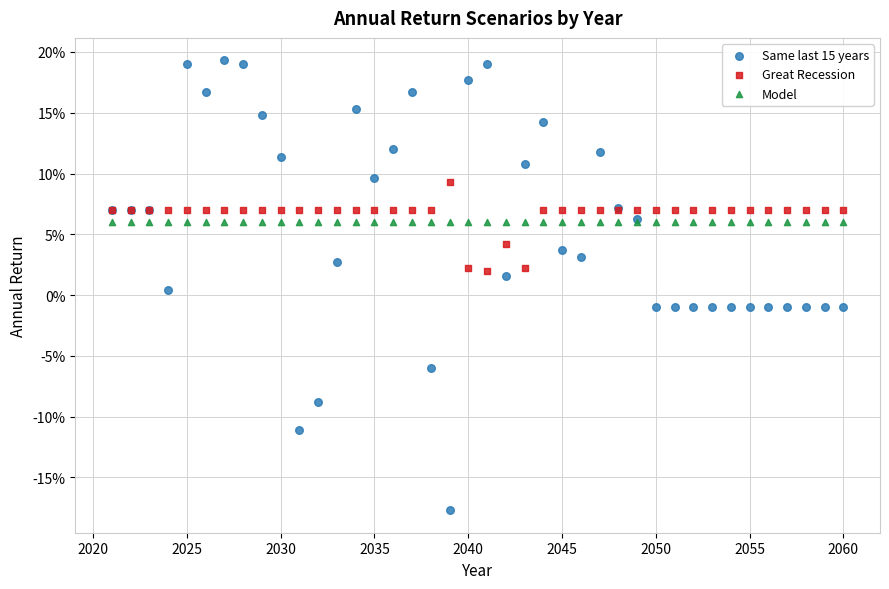

Which series contains the highest Y value?

Same last 15 years